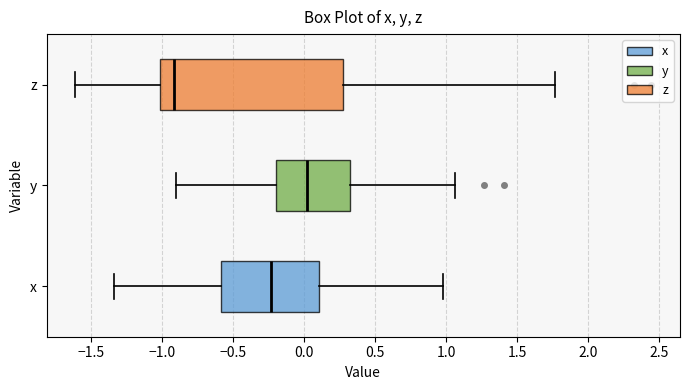

Reading bottom to top, transcribe this box plot: for each box, give where its median line is, the range the box spans, and where its two whiskers end, as read against the x-axis. The values are not printed on the chart, so give them approximately, as read against the axis.

x: median -0.25, box -0.60 to 0.10, whiskers -1.35 to 1.00
y: median 0.00, box -0.20 to 0.30, whiskers -0.90 to 1.05
z: median -0.90, box -1.00 to 0.25, whiskers -1.60 to 1.75